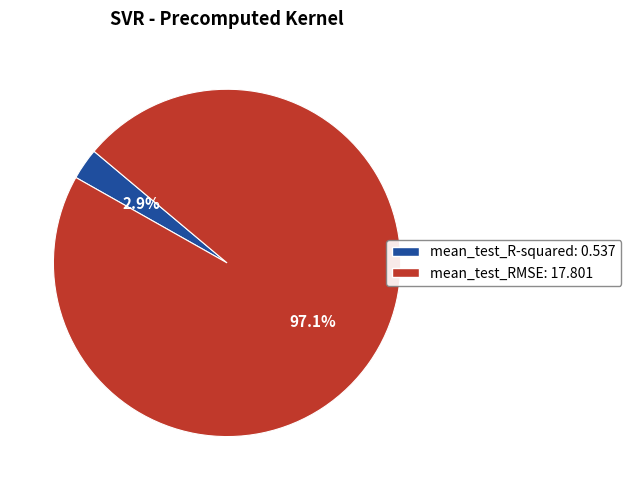

Which category has the smallest portion of the pie?

mean_test_R-squared